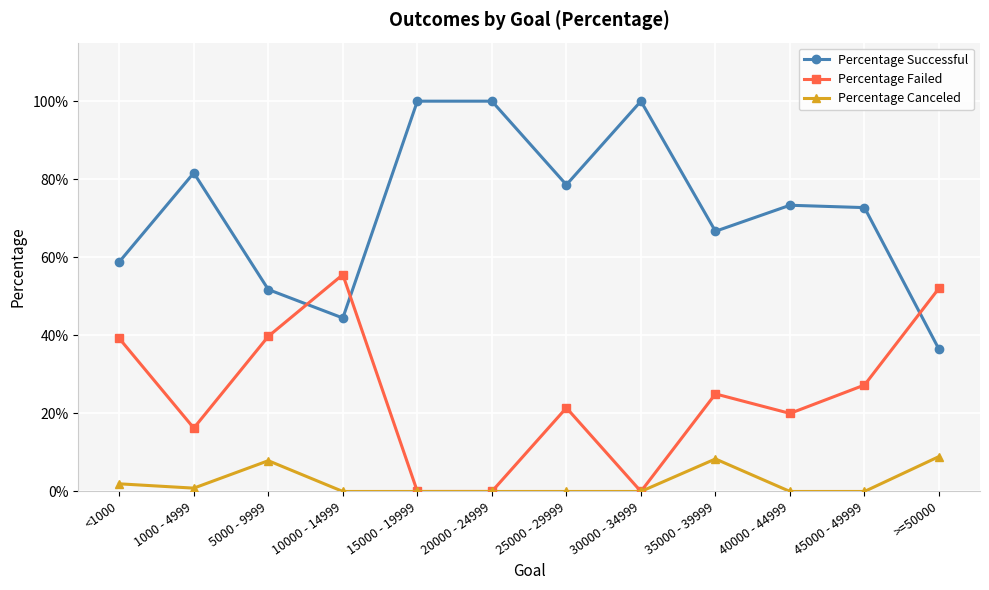

Rank the series by their maximum value, from highest to lowest.

Percentage Successful, Percentage Failed, Percentage Canceled